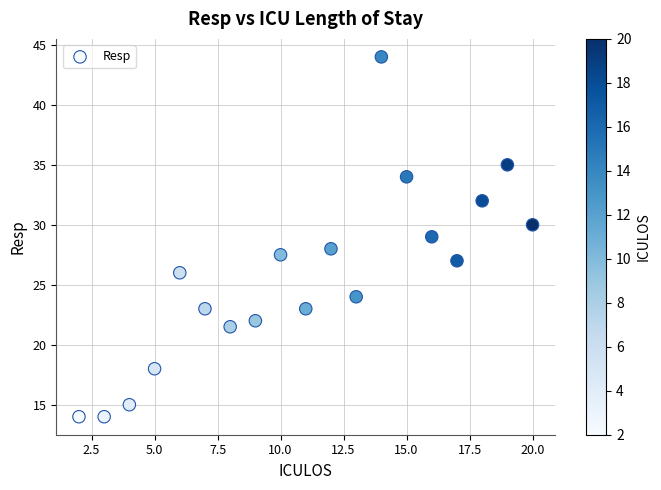

What is the range of Y values (max minus min)?

30.0